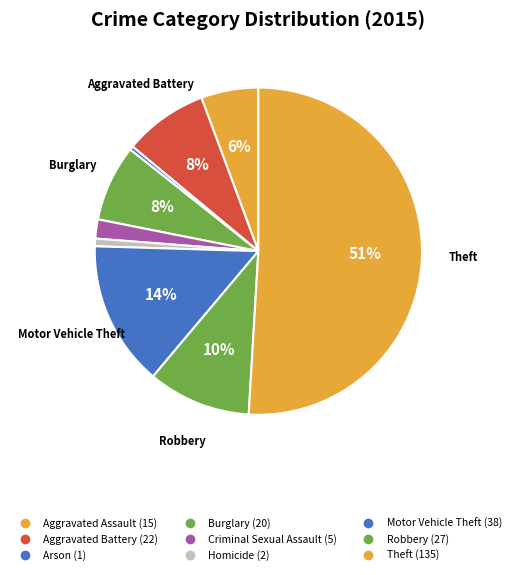

Count the number of slices in the pie.

9